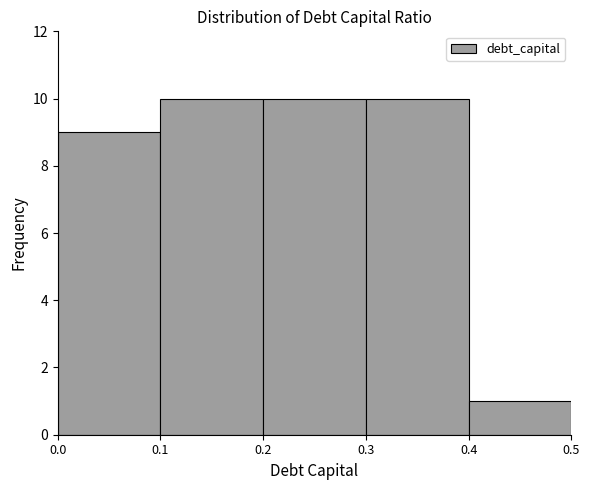

Reading left to right, list every bar in this chart as the range it spans on the x-axis followed by its height. The values are not printed on the chart, so give them approximately, as read against the axis.

0.0 to 0.1: 9
0.1 to 0.2: 10
0.2 to 0.3: 10
0.3 to 0.4: 10
0.4 to 0.5: 1